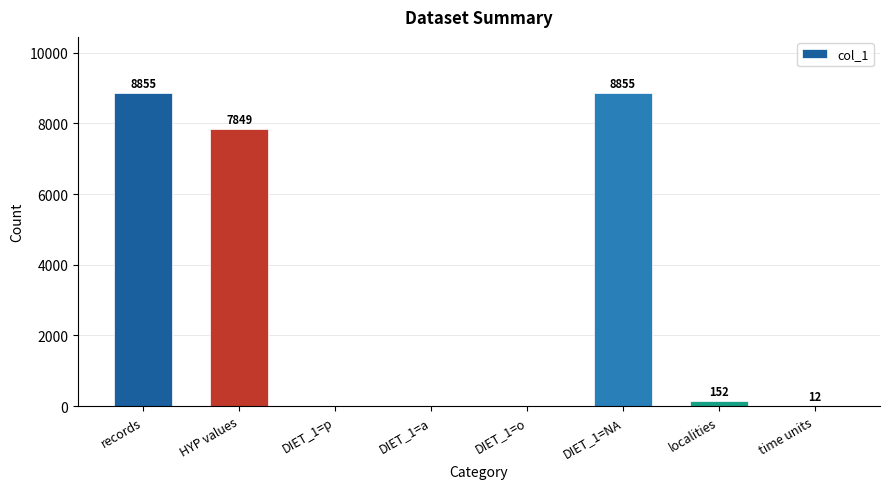

How many distinct data groups are displayed?

1